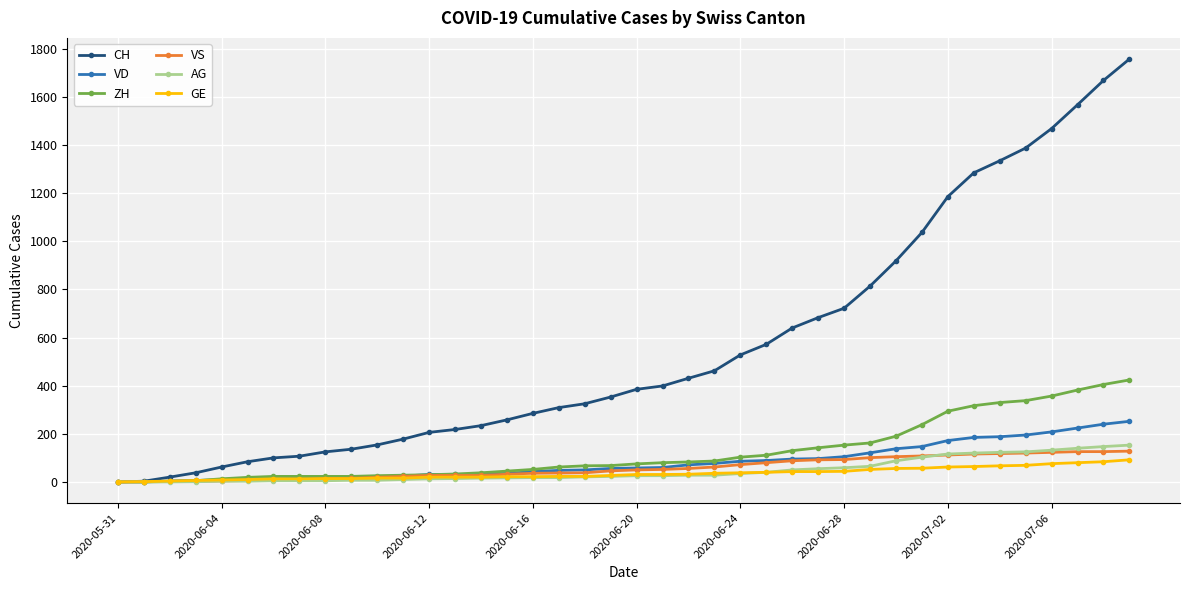

List the series in order of their peak value, highest first.

CH, ZH, VD, AG, VS, GE